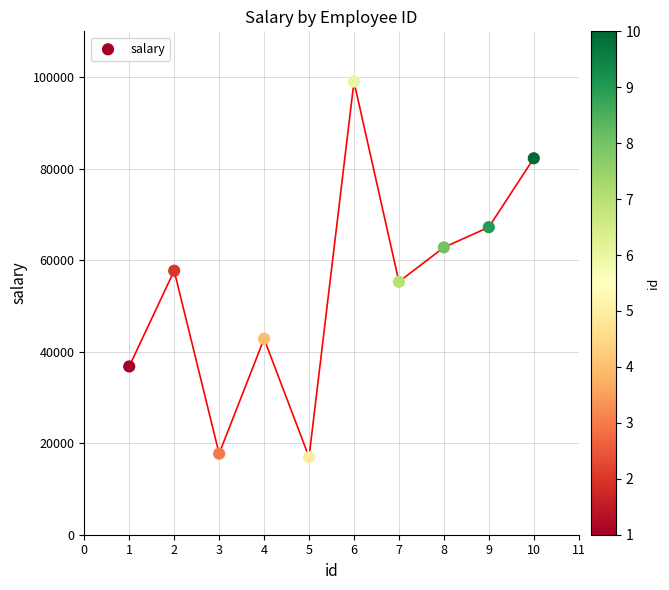

What is the average Y value?

53848